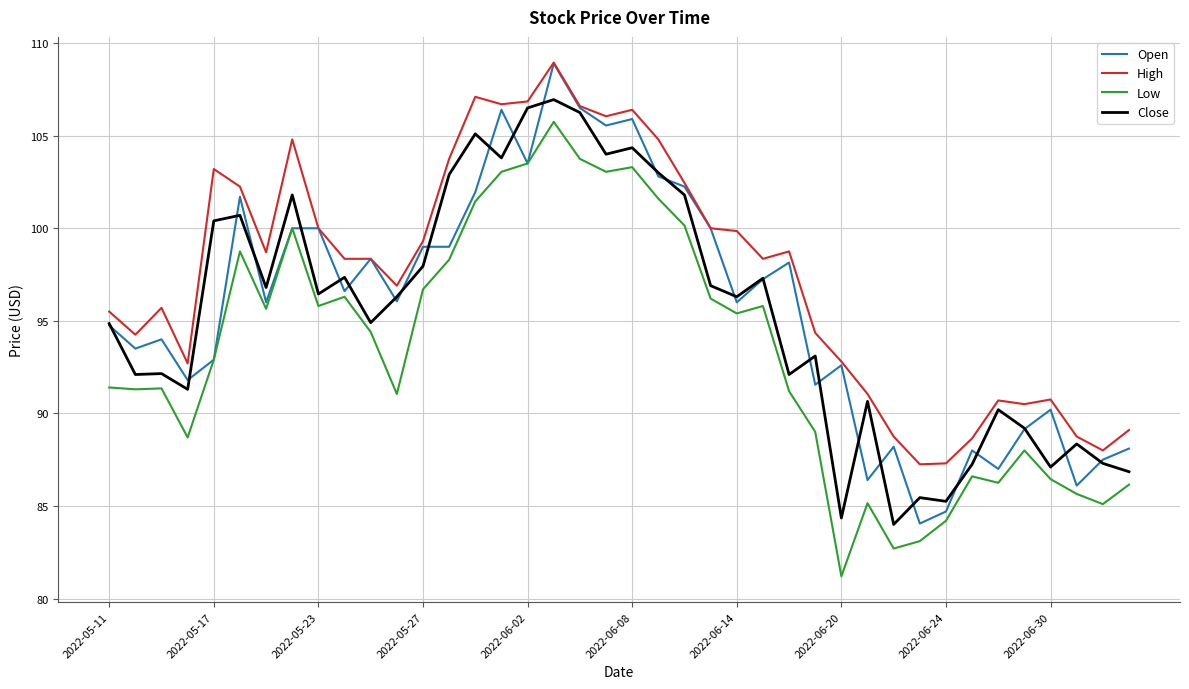

Which series has the largest total across all categories?

High